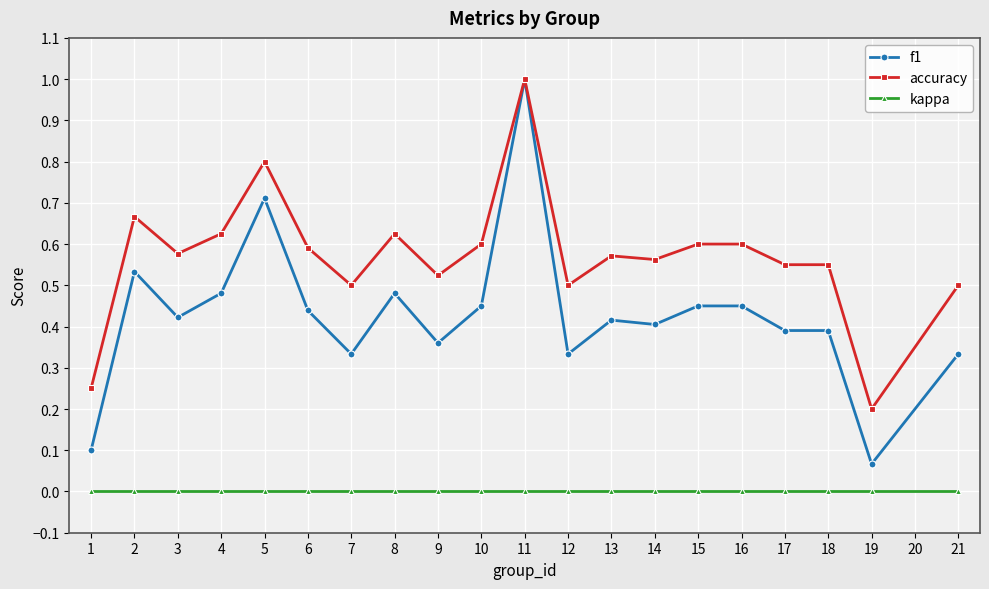

Where is f1 nearest to the value 0?

19